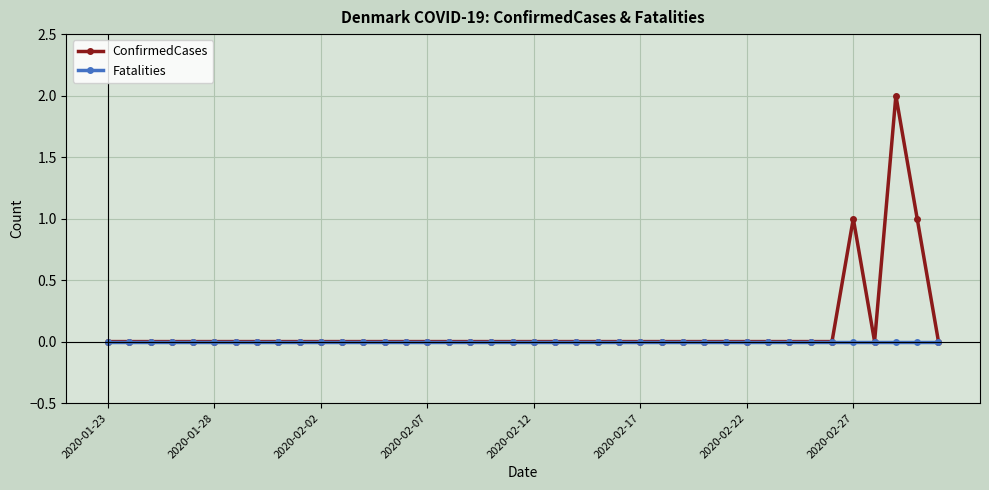

Rank the series by their maximum value, from highest to lowest.

ConfirmedCases, Fatalities